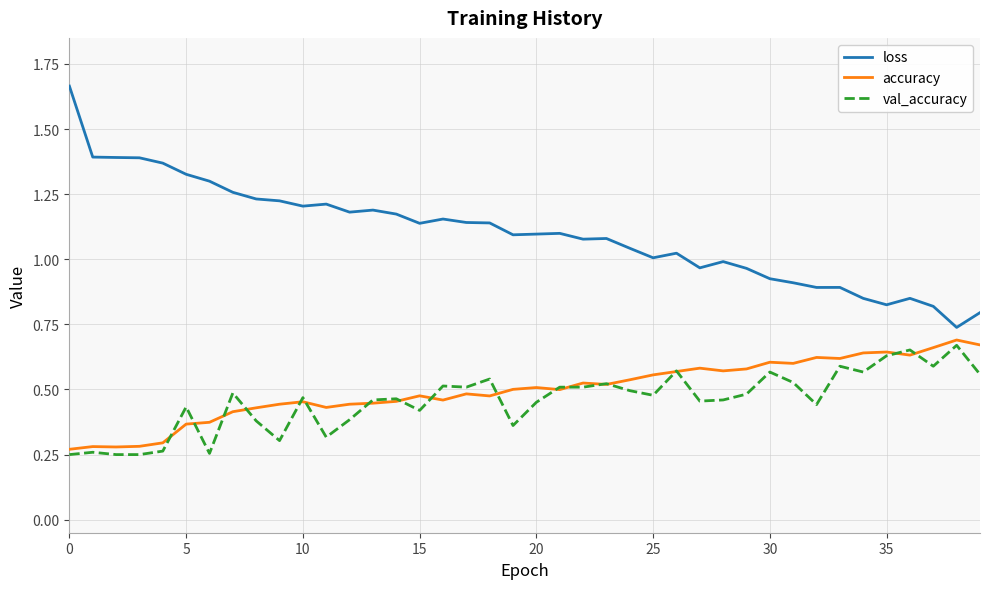

Which series has the widest spread of values?

loss